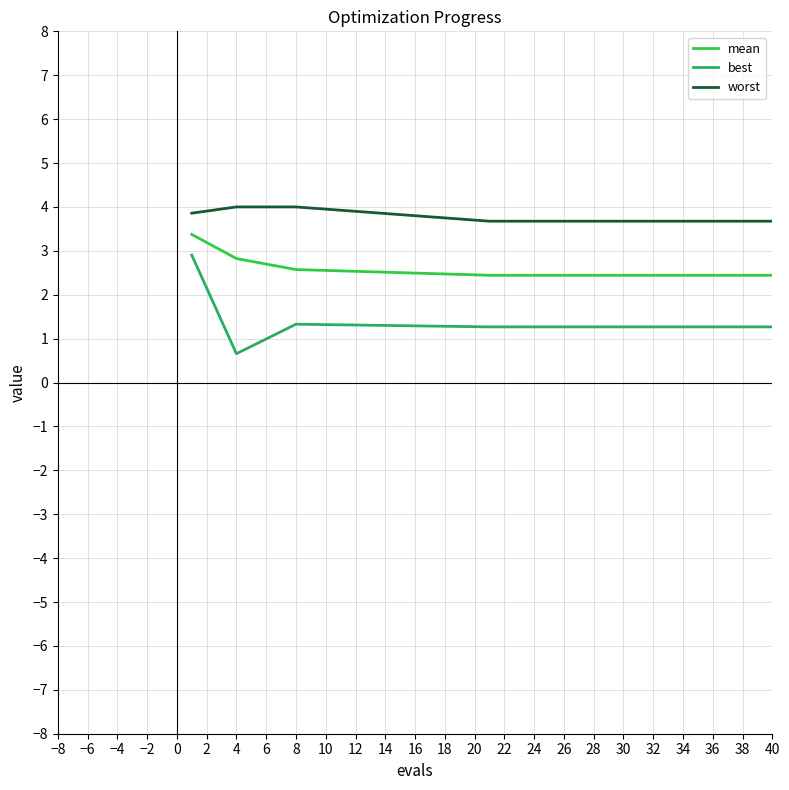

What is the sum of all best values?

26.4